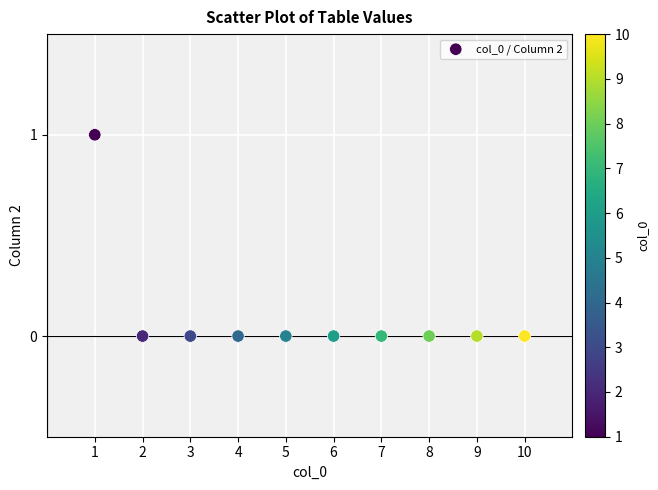

What is the range of X values (max minus min)?

9